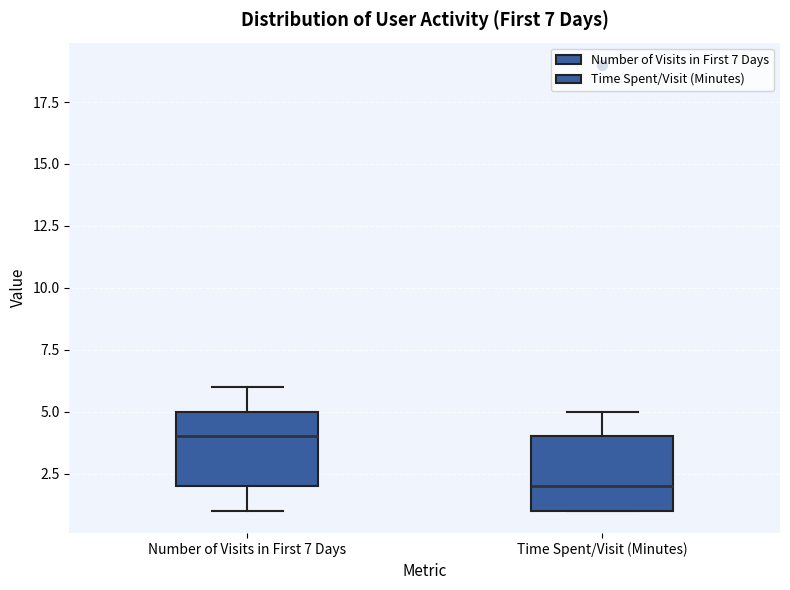

Which box's median line is the highest?

Number of Visits in First 7 Days